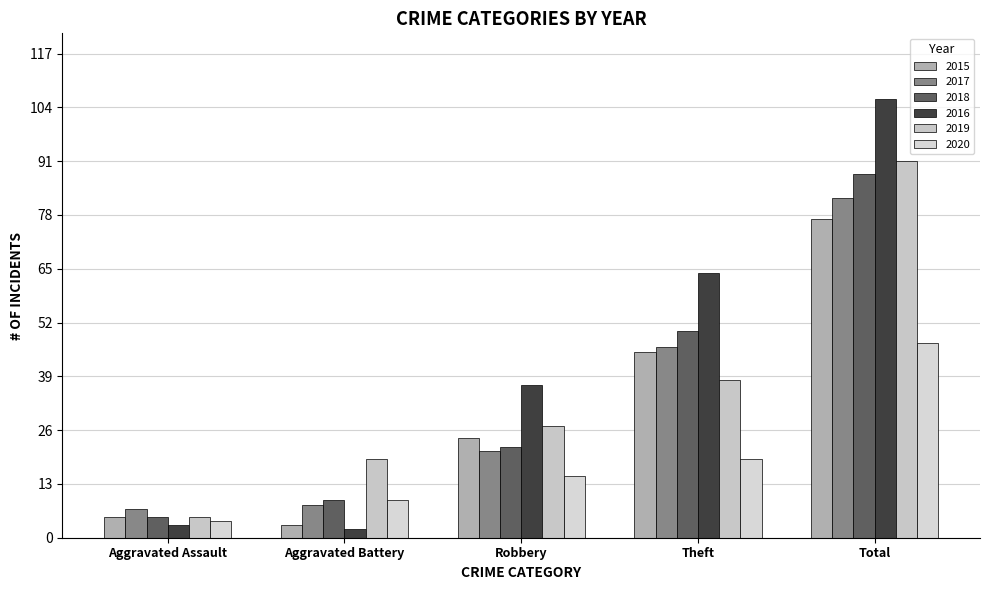

At which category is the sum across all series the highest?

Total